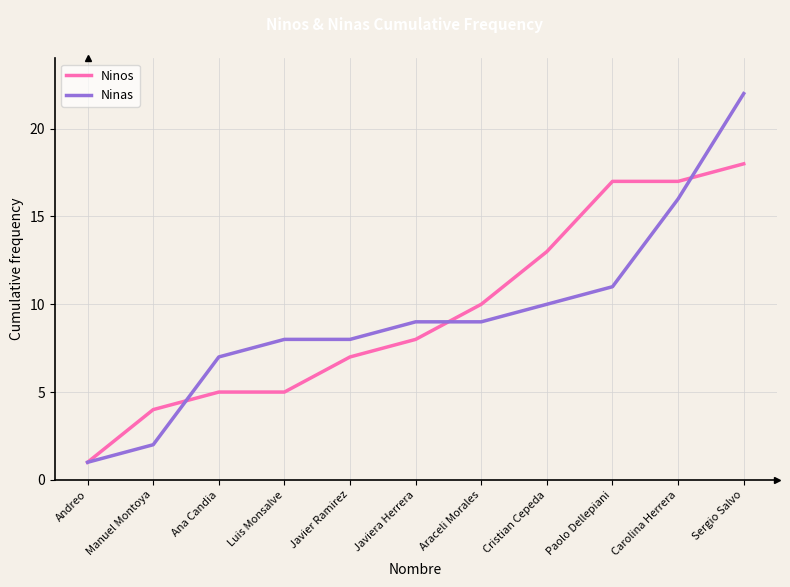

Rank the series by their maximum value, from lowest to highest.

Ninos, Ninas